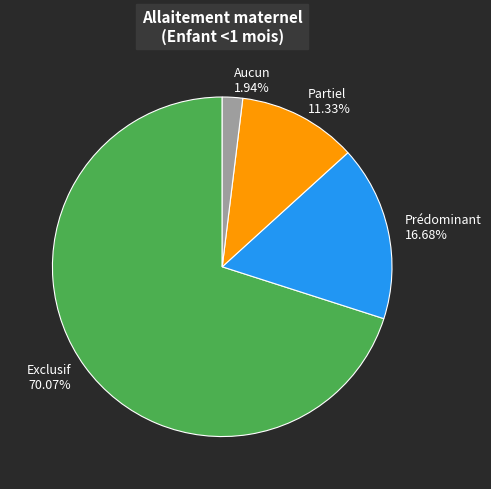

Is there a majority slice in this chart?

Yes